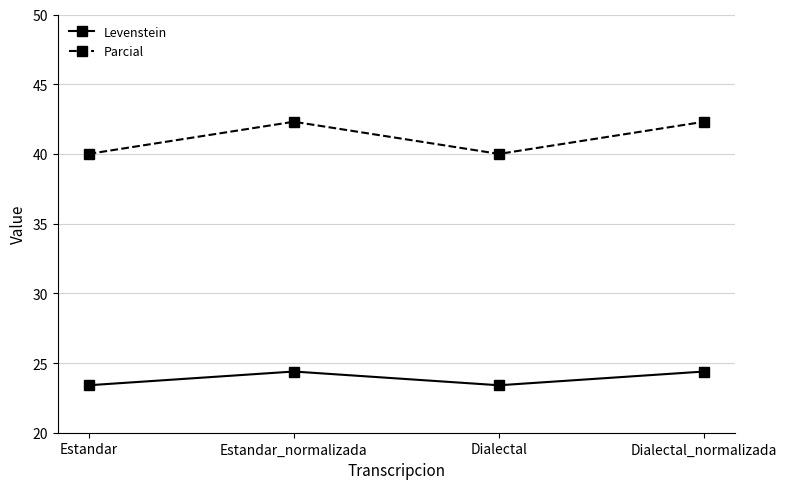

How many Levenstein values are between 23 and 24?

2